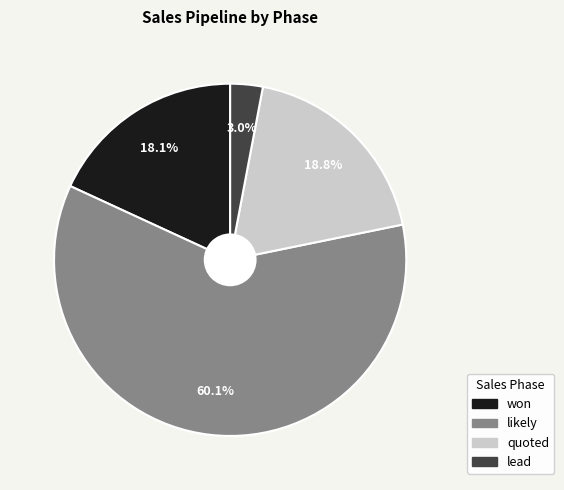

Between won and likely, which is larger?

likely